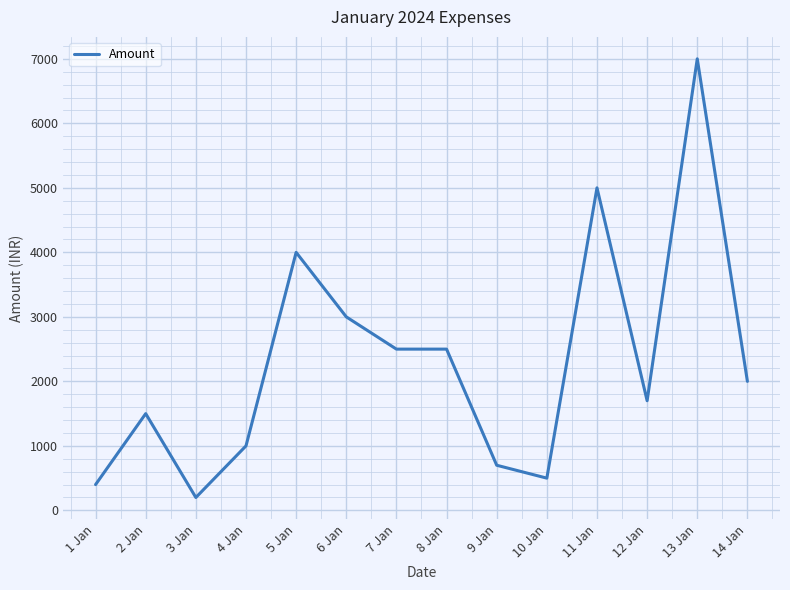

True or false: the data shows 368 at 9 Jan.

False